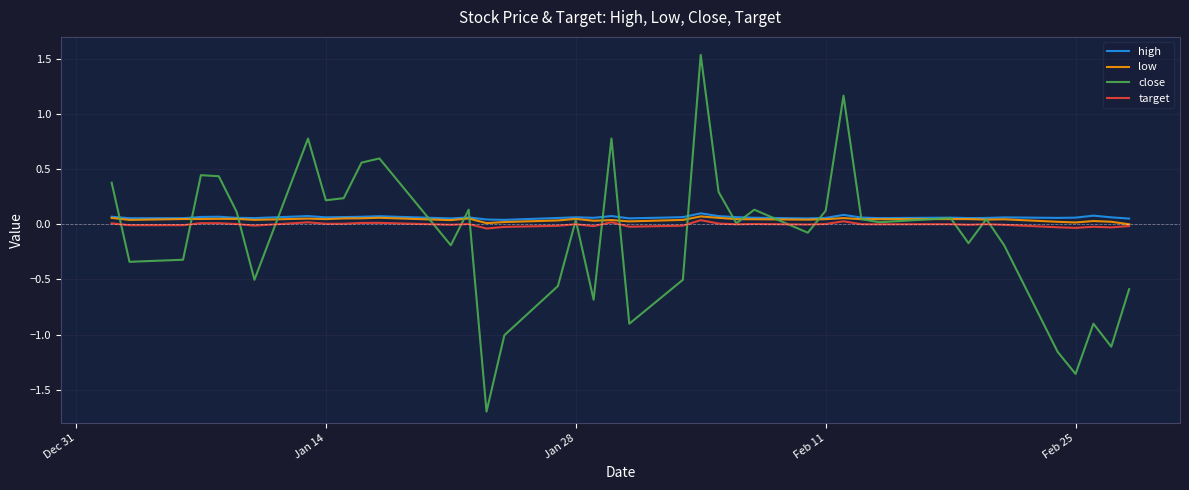

How many interior local peaks does the close series have?

12